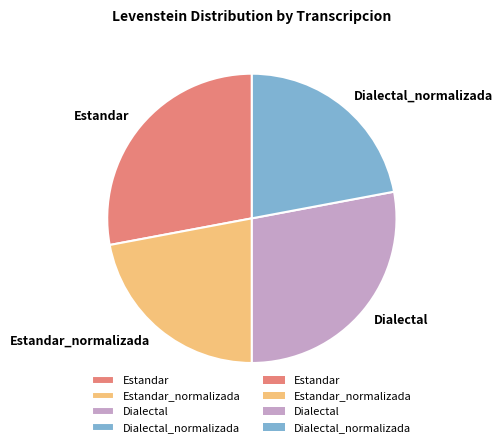

Count the number of slices in the pie.

4